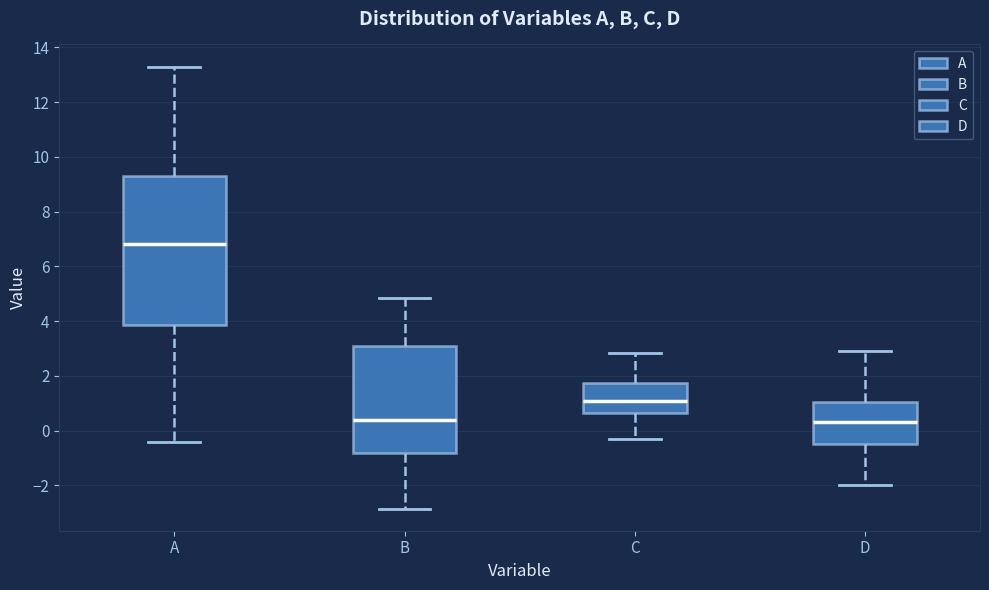

Reading left to right, transcribe this box plot: for each box, give where its median line is, the range the box spans, and where its two whiskers end, as read against the y-axis. The values are not printed on the chart, so give them approximately, as read against the axis.

A: median 6.8, box 3.8 to 9.4, whiskers -0.4 to 13.4
B: median 0.4, box -0.8 to 3.0, whiskers -2.8 to 4.8
C: median 1.0, box 0.6 to 1.8, whiskers -0.2 to 2.8
D: median 0.4, box -0.4 to 1.0, whiskers -2.0 to 3.0